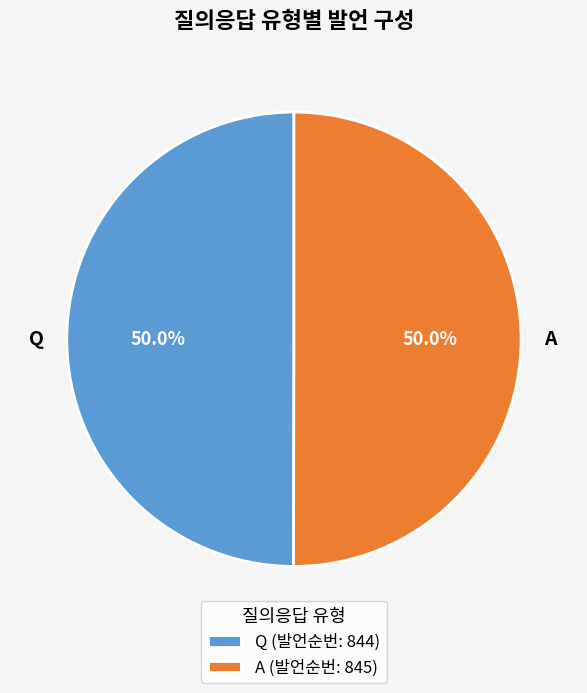

What is the ratio of the value at Q to the value at A?

1.0